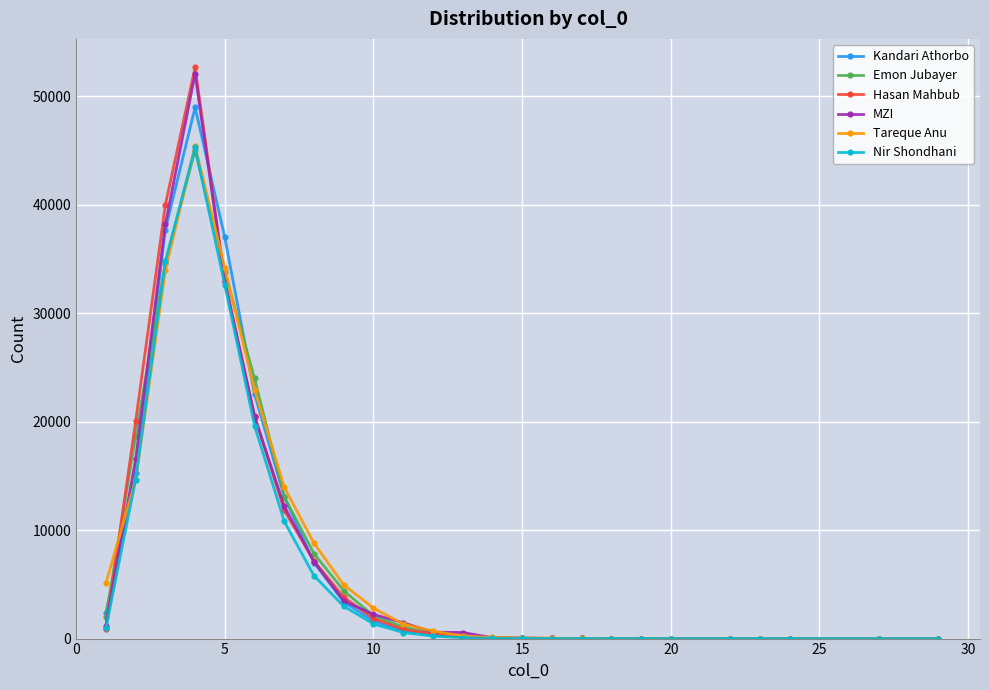

What is the difference between the second highest and second lowest values in the MZI series?

38174